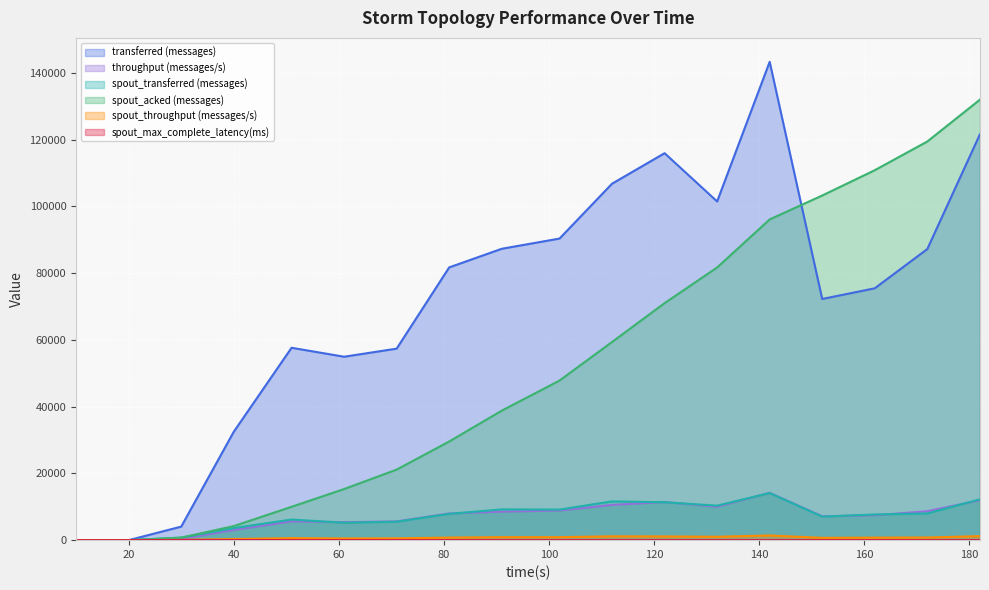

What is the maximum value shown in the chart?

143320.0